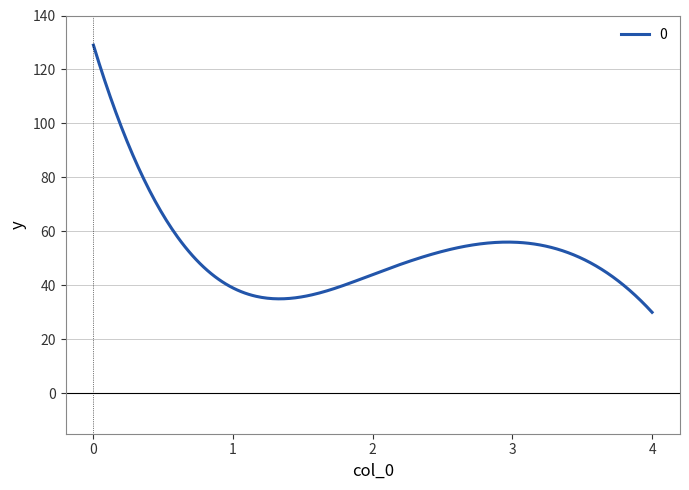

What is the greatest value displayed?

129.0